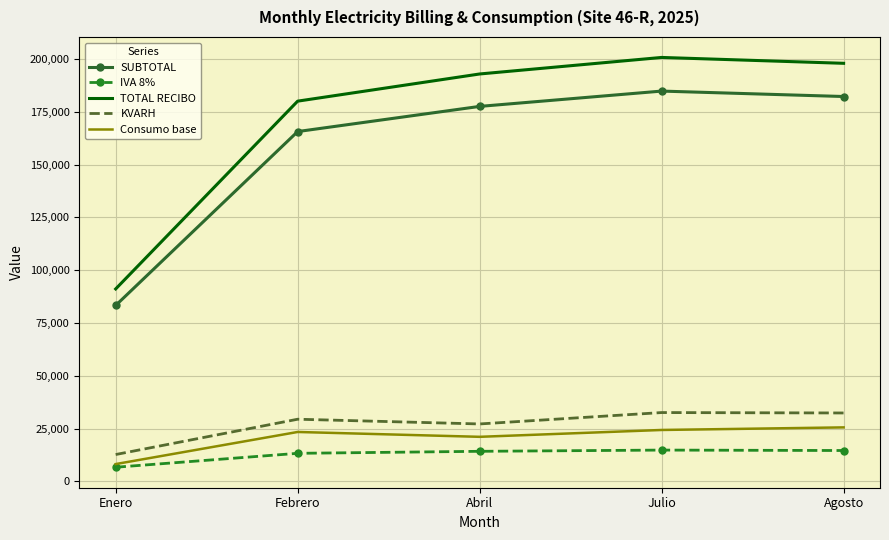

Which label corresponds to the largest value in the chart?

Julio